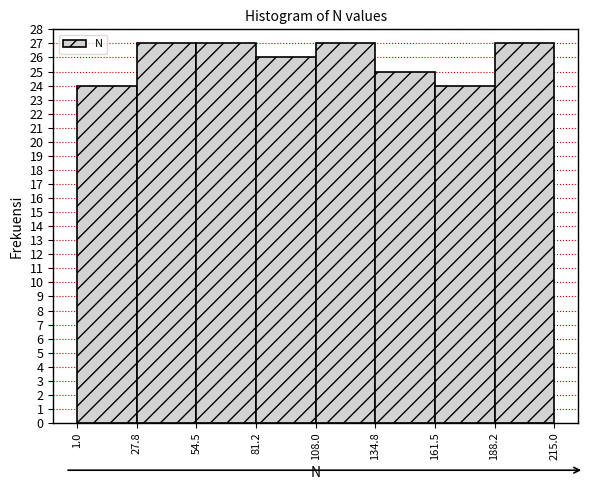

Reading left to right, list every bar in this chart as the range it spans on the x-axis followed by its height. The values are not printed on the chart, so give them approximately, as read against the axis.

1.0 to 27.8: 24
27.8 to 54.5: 27
54.5 to 81.2: 27
81.2 to 108.0: 26
108.0 to 134.8: 27
134.8 to 161.5: 25
161.5 to 188.2: 24
188.2 to 215.0: 27